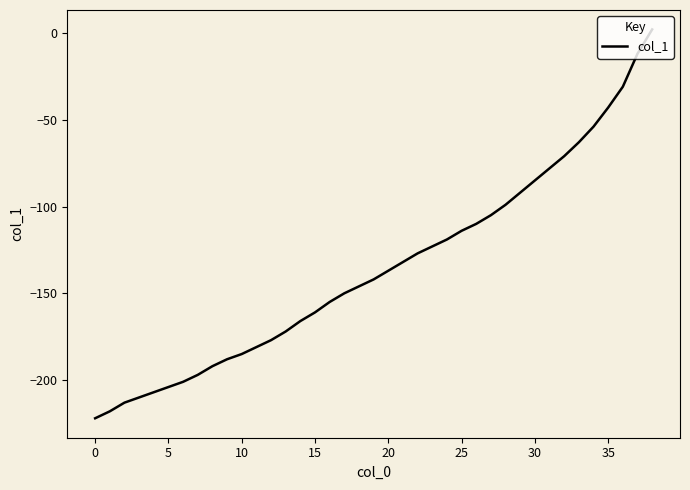

What is the minimum value shown in the chart?

-222